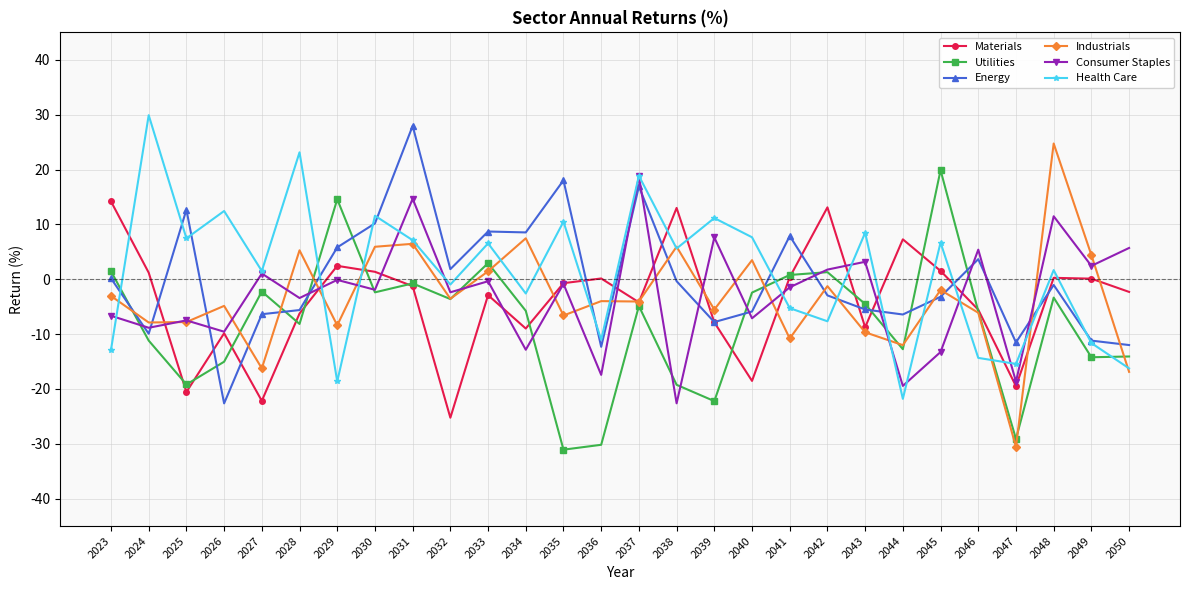

The Consumer Staples series shows -2.4 at 2032. True or false?

True